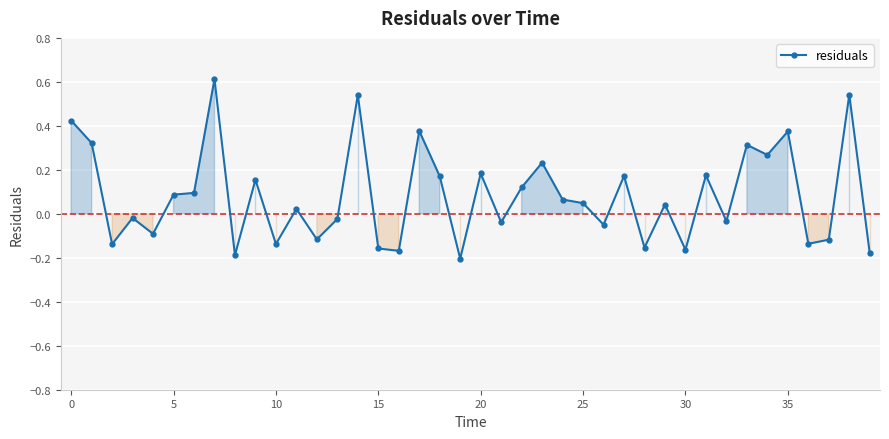

What is the greatest value displayed?

0.6